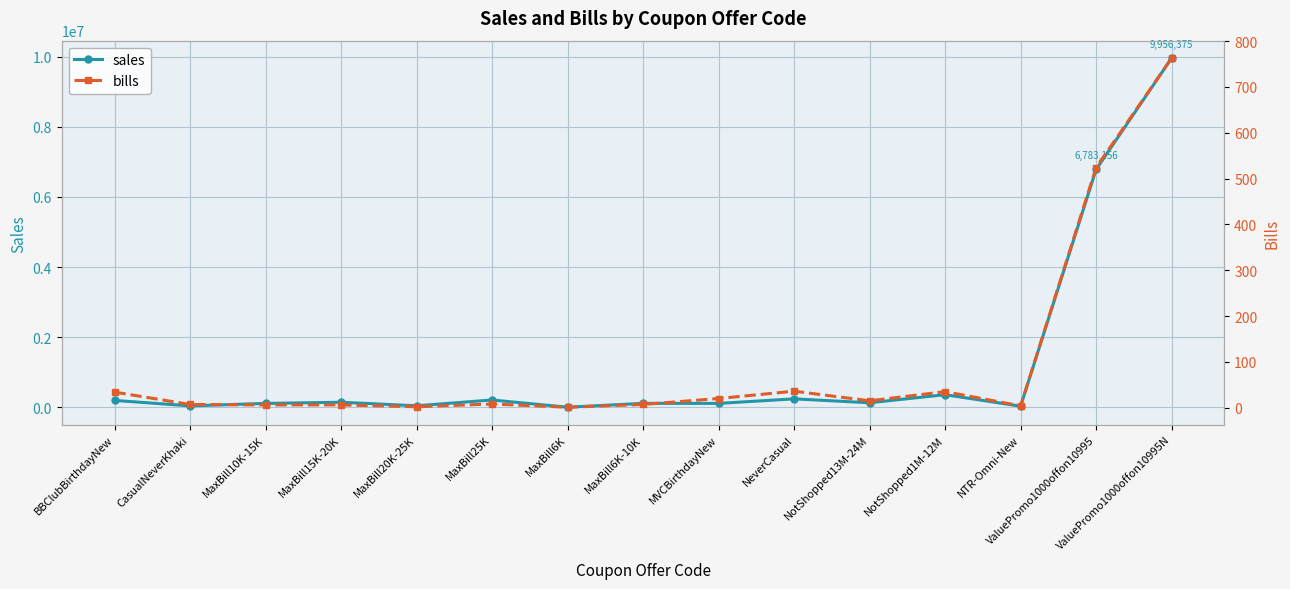

What is the average value of the bills series?

97.9